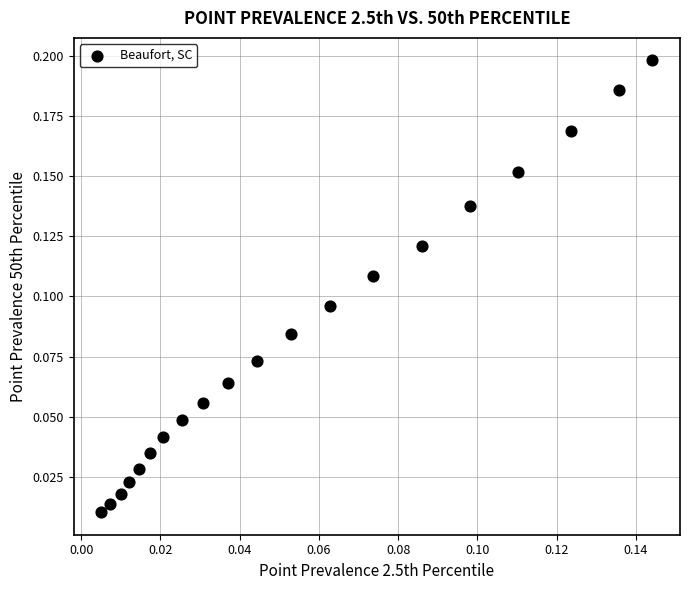

How many data points are displayed?

20